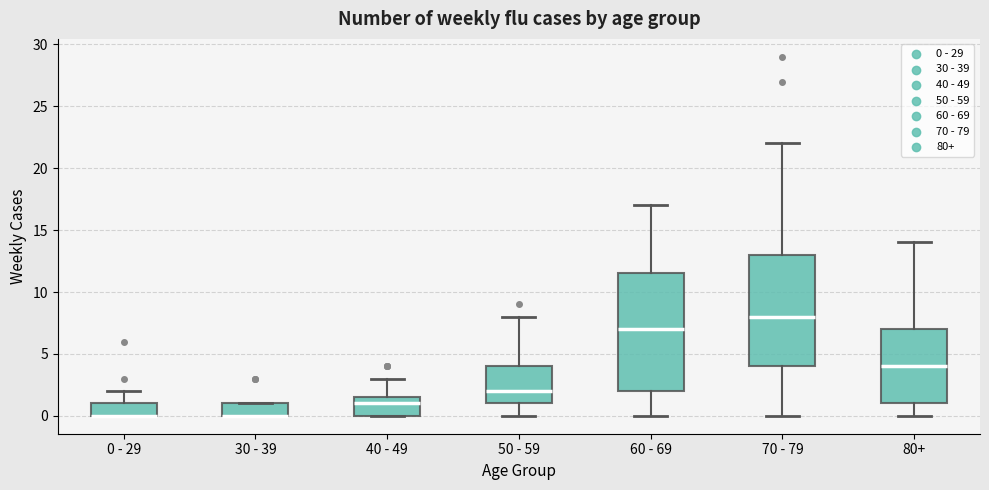

Where does the upper whisker of the box for 0 - 29 end on the y-axis? The values are not printed on the chart, so give them approximately, as read against the axis.

2.0